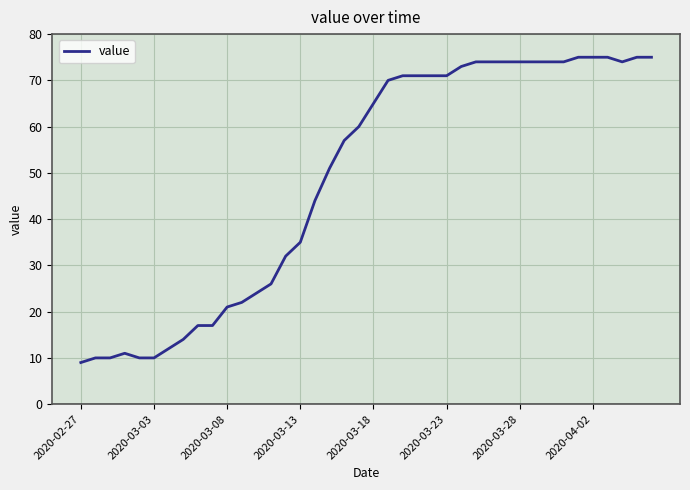

What is the difference between the maximum and minimum values?

66